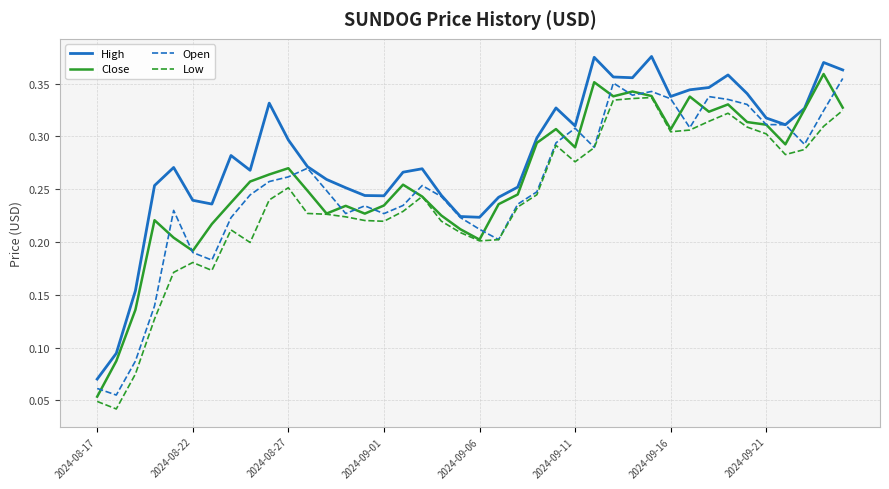

True or false: Low and High cross at least once.

False